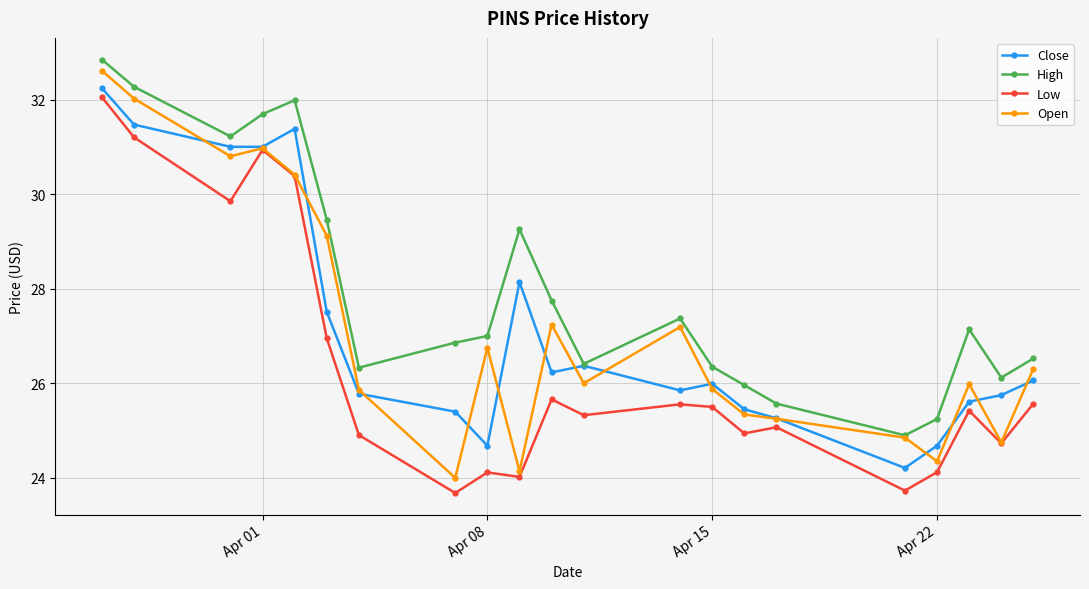

In Open, how many points are lower than both neighbors (excluding endpoints)?

6